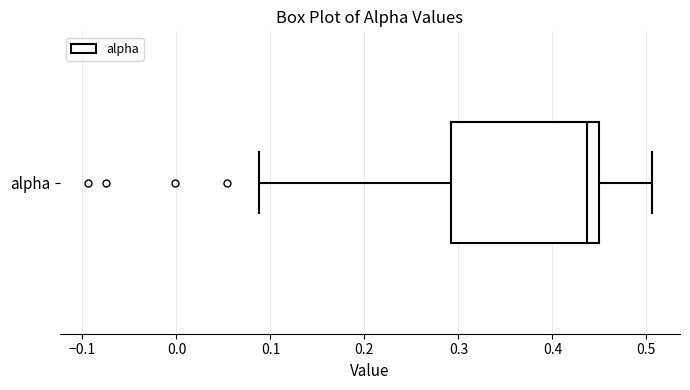

Transcribe this box plot: give where the median line is, the range the box spans, and where the two whiskers end, as read against the x-axis. The values are not printed on the chart, so give them approximately, as read against the axis.

median 0.44, box 0.29 to 0.45, whiskers 0.09 to 0.51